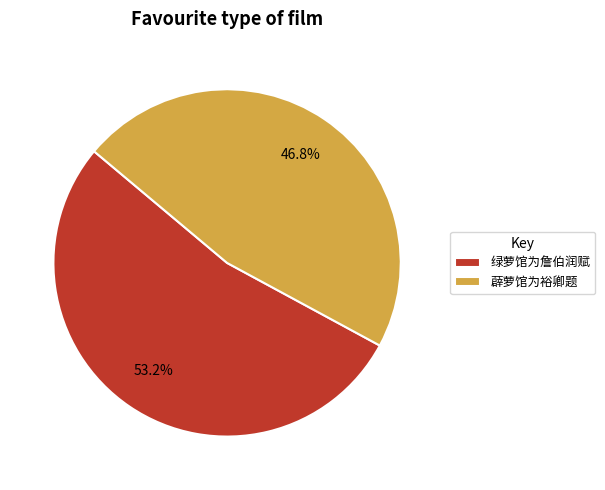

Is it true that 薜萝馆为裕卿题 is 55% of the pie?

False